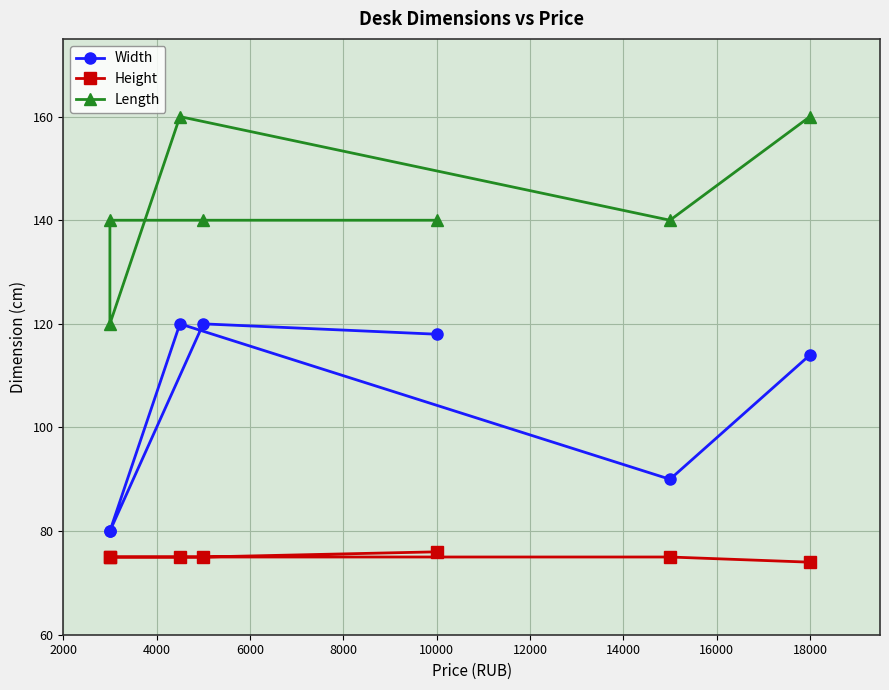

What is the difference between the highest and lowest values at 4000?

65